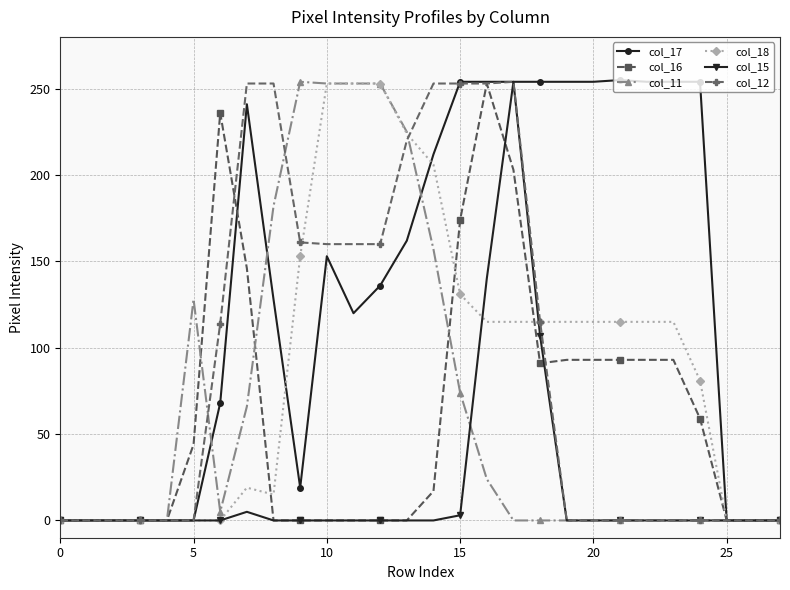

Which series has the largest total across all categories?

col_17